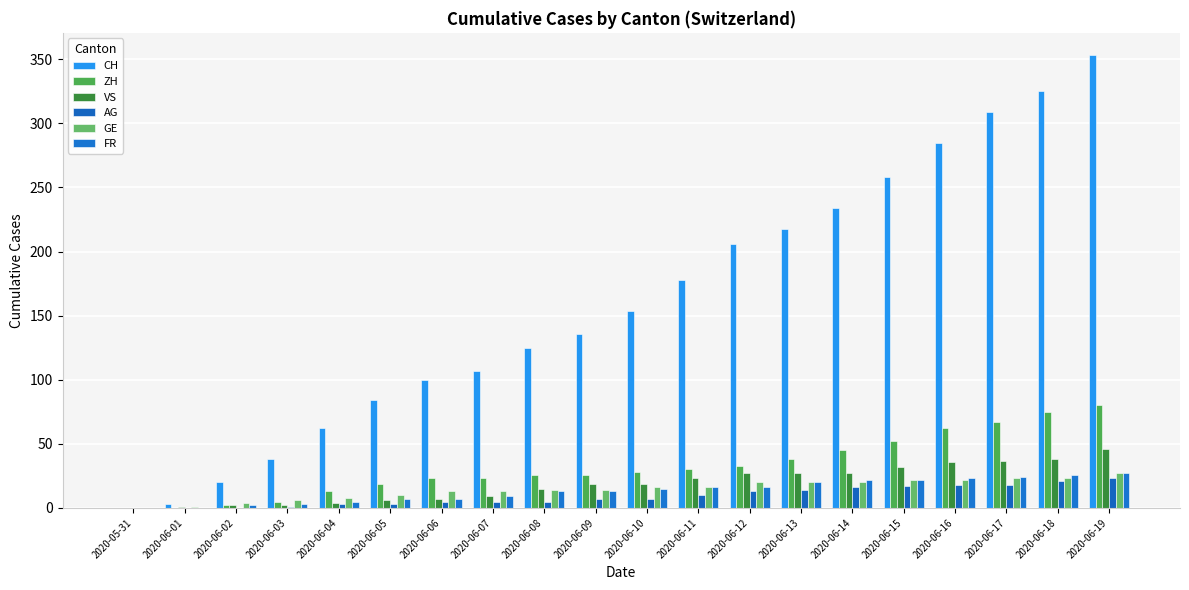

The value of AG at 2020-06-11 is 2. True or false?

False